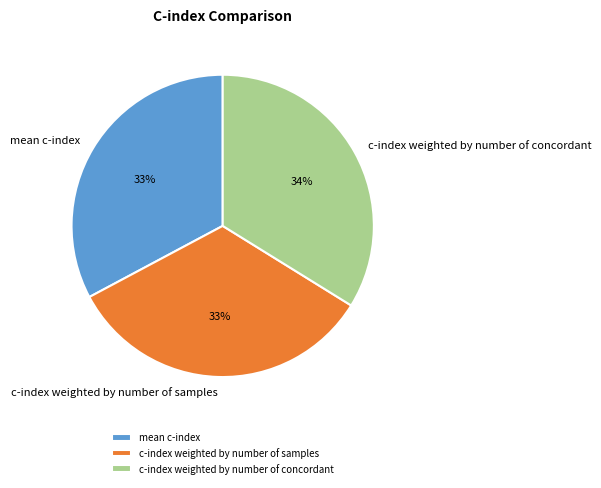

True or false: mean c-index accounts for 33% of the total.

True